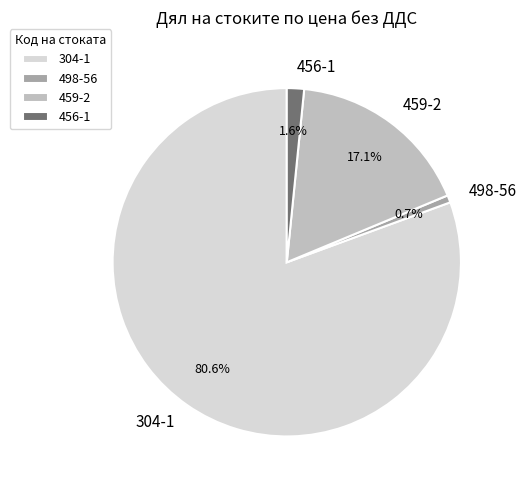

Which slice represents more than half of the pie?

304-1